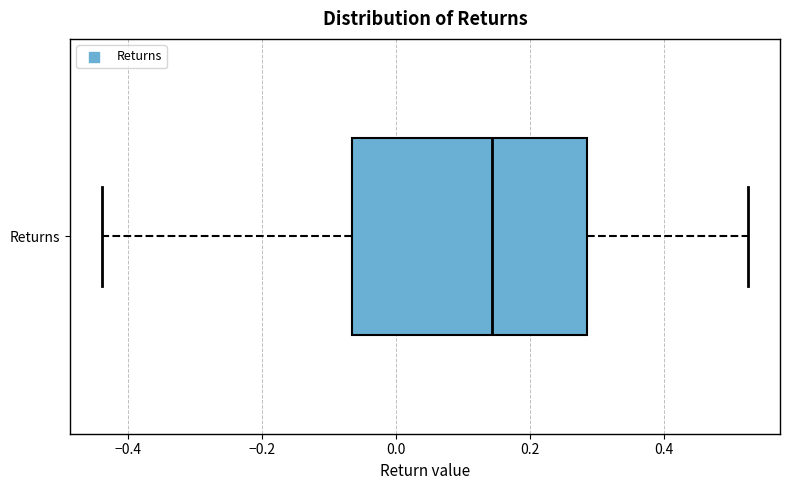

Where does the left whisker of the box for Returns end on the x-axis? The values are not printed on the chart, so give them approximately, as read against the axis.

-0.44